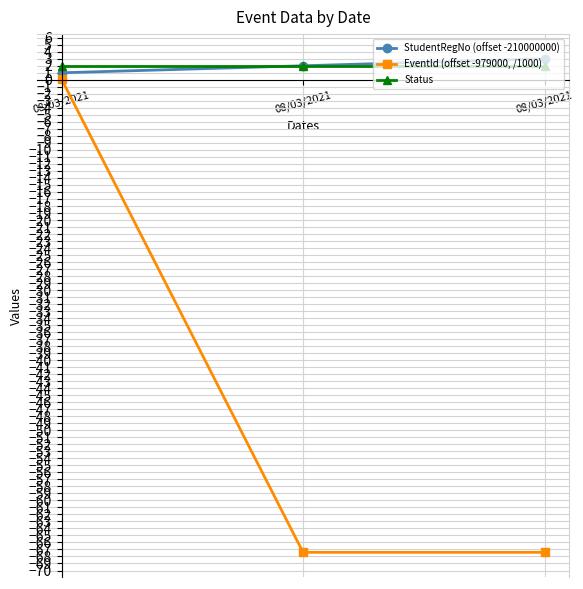

What are all the series names shown in the legend?

StudentRegNo (offset -210000000), EventId (offset -979000, /1000), Status